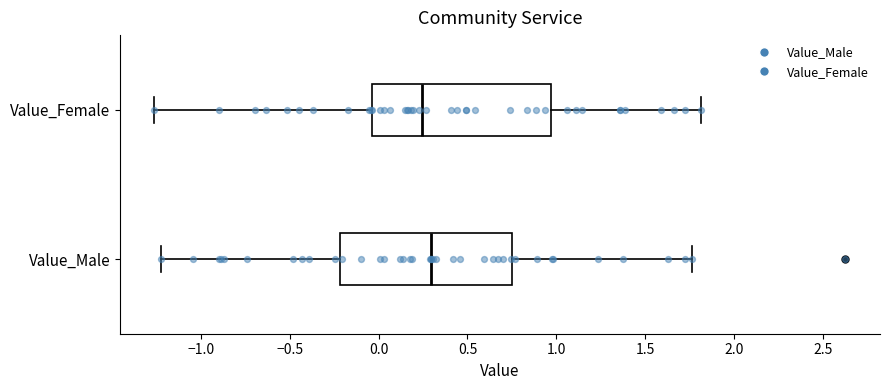

Where does the left whisker of the box for Value_Female end on the x-axis? The values are not printed on the chart, so give them approximately, as read against the axis.

-1.25